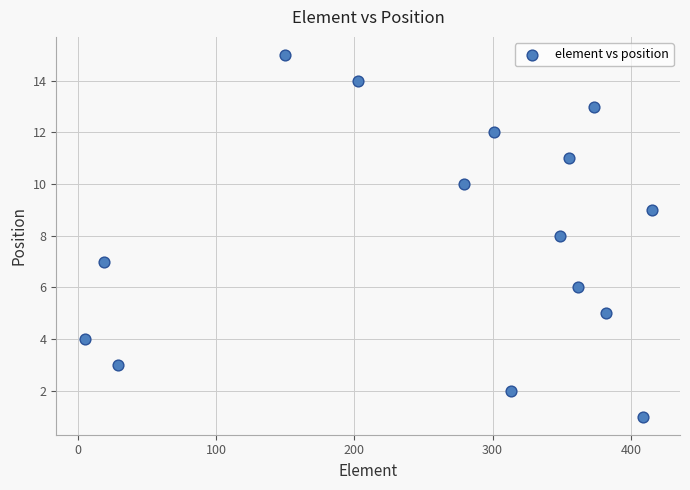

What is the range of Y values (max minus min)?

14